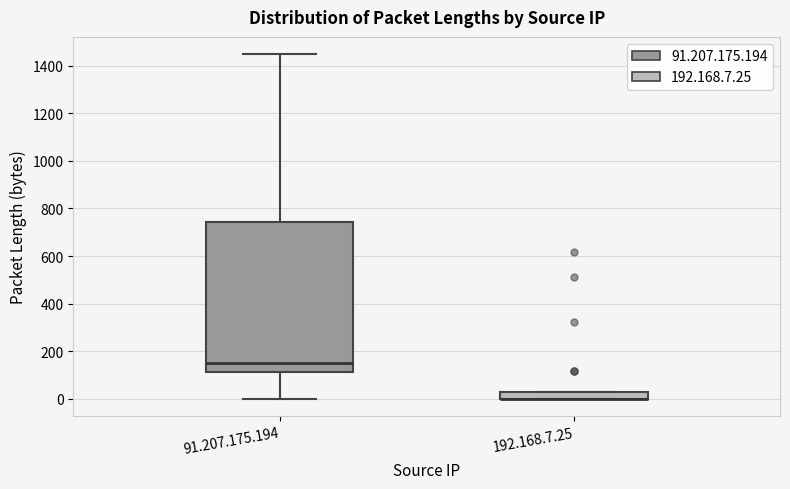

Where is the upper edge of the box for 91.207.175.194 on the y-axis? The values are not printed on the chart, so give them approximately, as read against the axis.

740